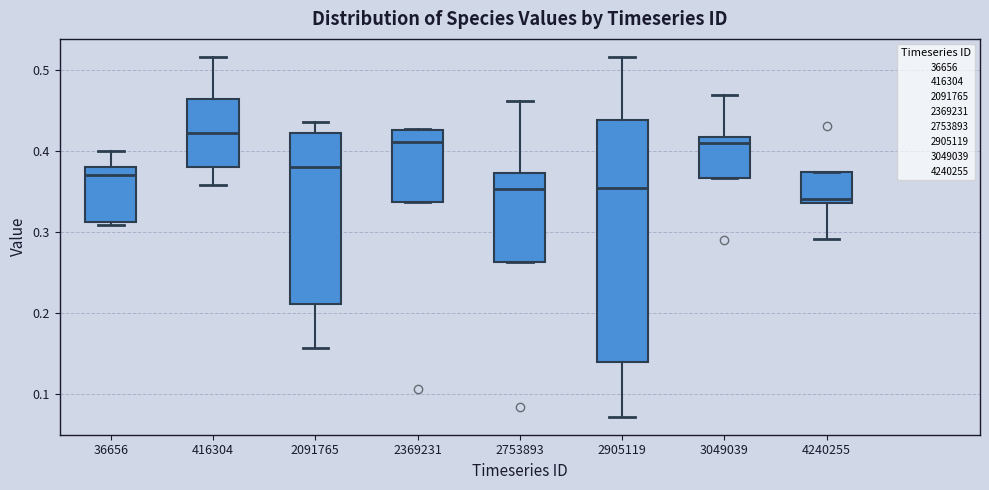

Where is the upper edge of the box at x = 2905119 on the y-axis? The values are not printed on the chart, so give them approximately, as read against the axis.

0.44